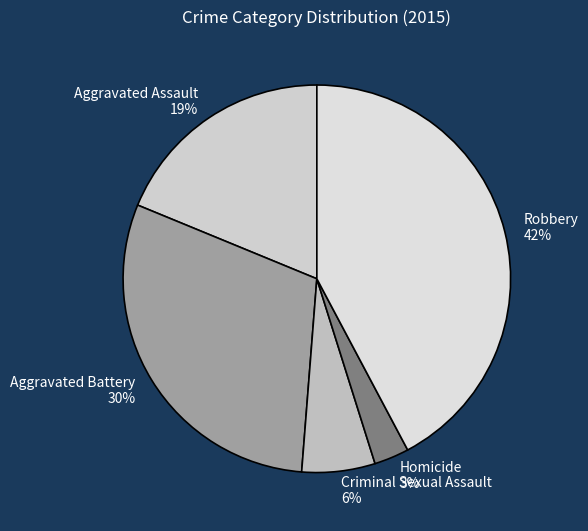

How many slices are in this pie chart?

5